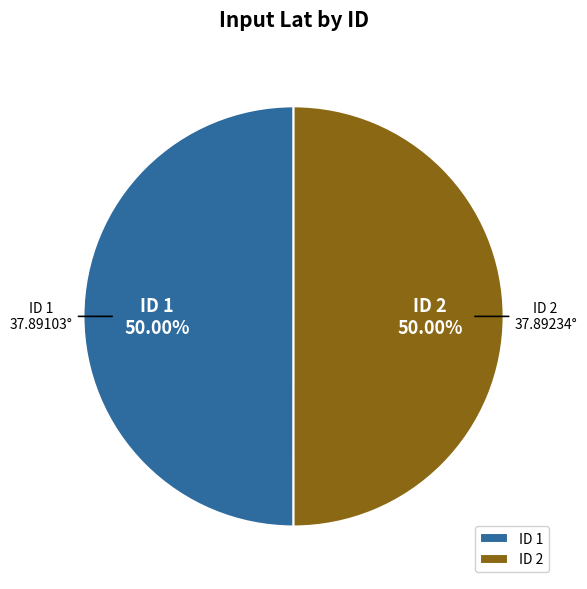

Do ID 2 and ID 1 together represent more than half of the pie?

Yes